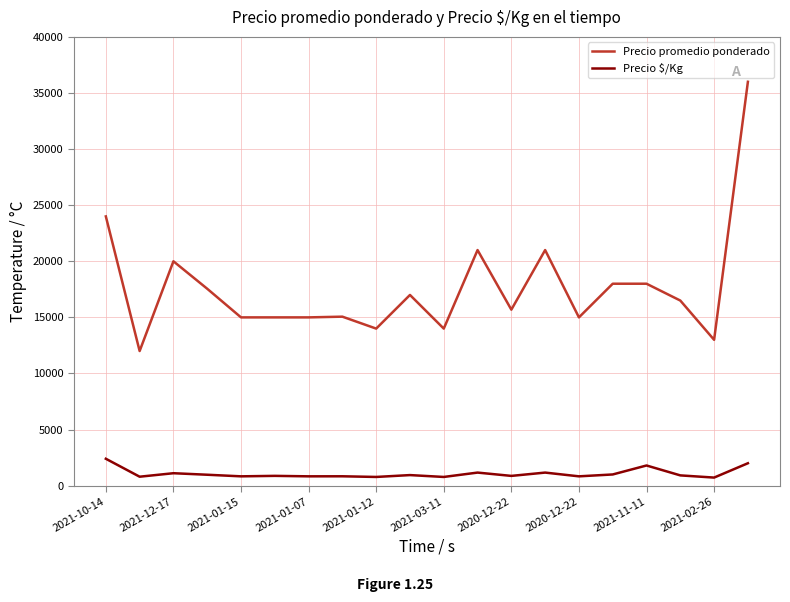

How many series are shown in this chart?

2